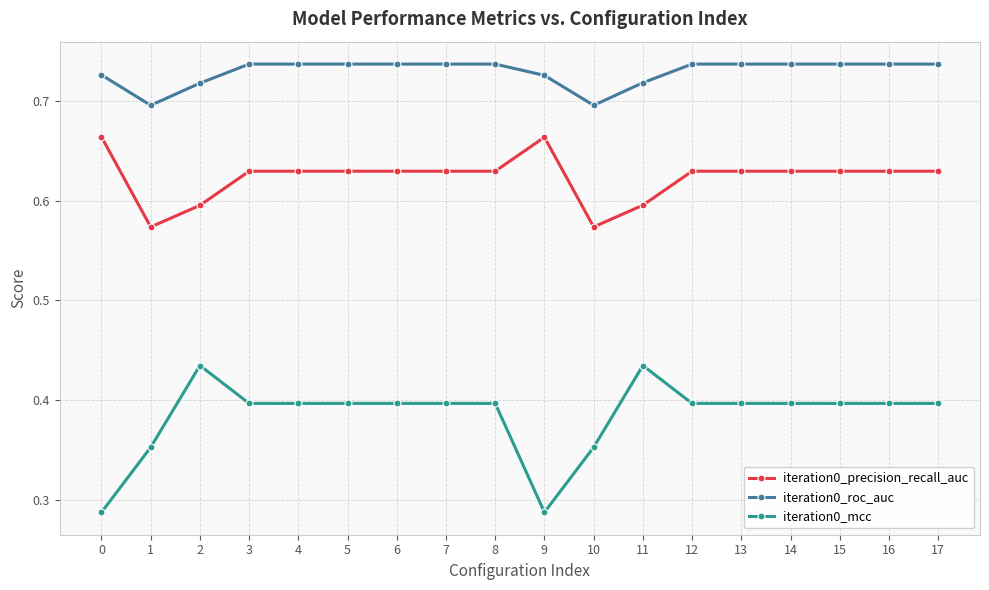

Rank the series by their maximum value, from highest to lowest.

iteration0_roc_auc, iteration0_precision_recall_auc, iteration0_mcc